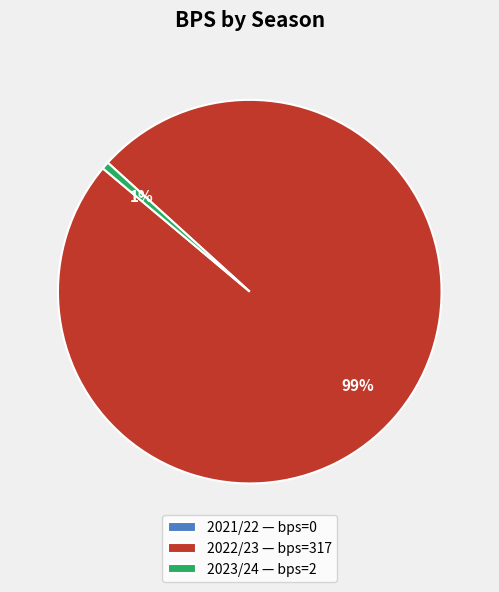

Does any single category account for the majority?

Yes